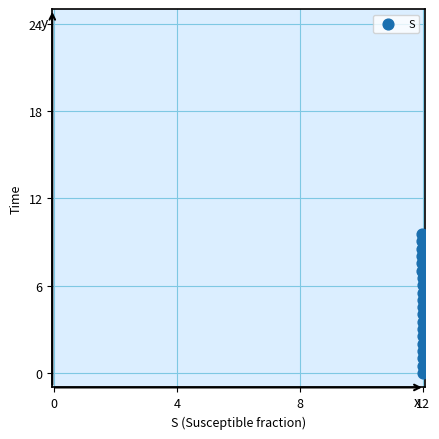

List the coordinates of all points as (X, Y) pairs, reading left to right.

(1.0, 9.5)  (1.0, 9.0)  (1.0, 8.5)  (1.0, 8.0)  (1.0, 7.5)  (1.0, 7.0)  (1.0, 6.5)  (1.0, 6.0)  (1.0, 5.5)  (1.0, 5.0)  (1.0, 4.5)  (1.0, 4.0)  (1.0, 3.5)  (1.0, 3.0)  (1.0, 2.5)  (1.0, 2.0)  (1.0, 1.5)  (1.0, 1.0)  (1.0, 0.5)  (1.0, 0.0)